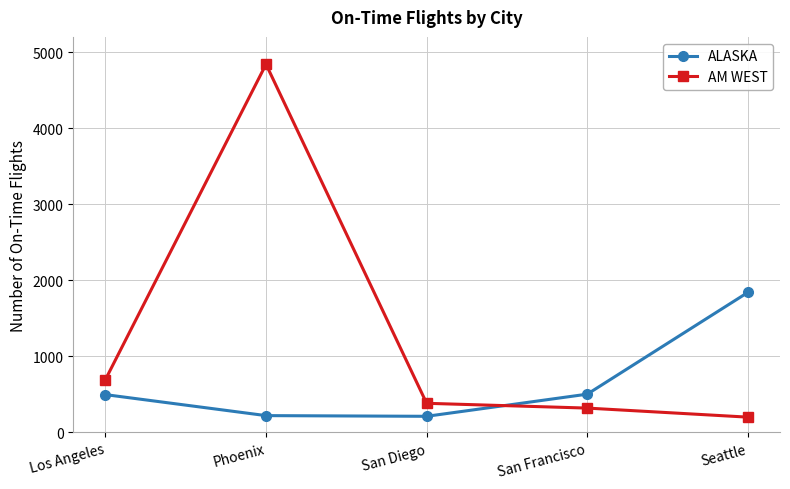

At which category is the sum across all series the highest?

Phoenix